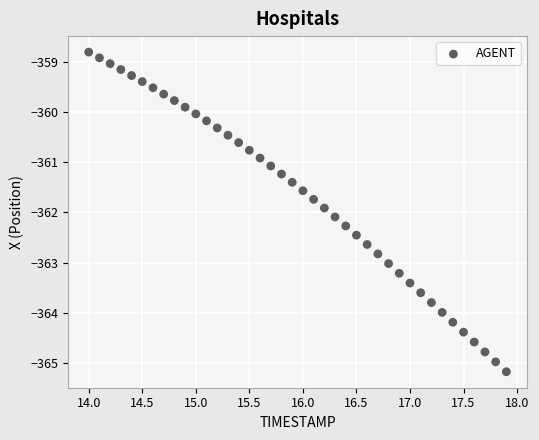

What is the range of X values (max minus min)?

3.9